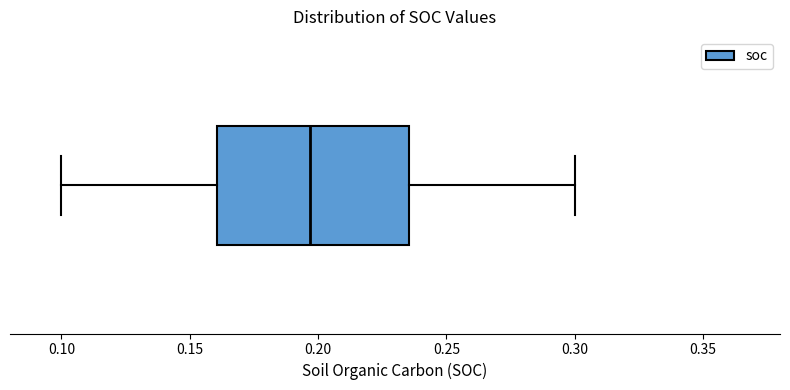

Read this box plot against the x-axis: the position of the median line, the range covered by the box, and the ends of both whiskers. The values are not printed on the chart, so give them approximately, as read against the axis.

median 0.195, box 0.160 to 0.235, whiskers 0.100 to 0.300